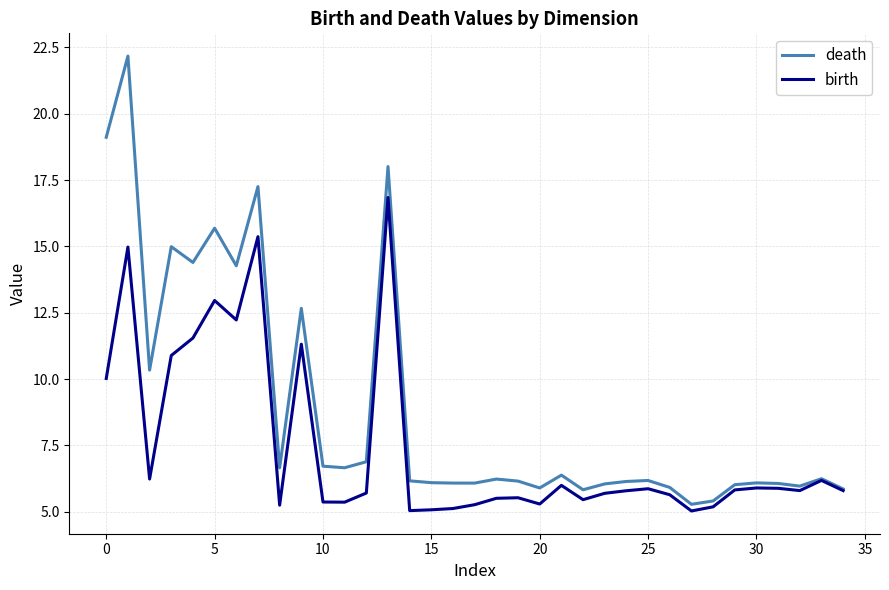

Which series has the widest spread of values?

death